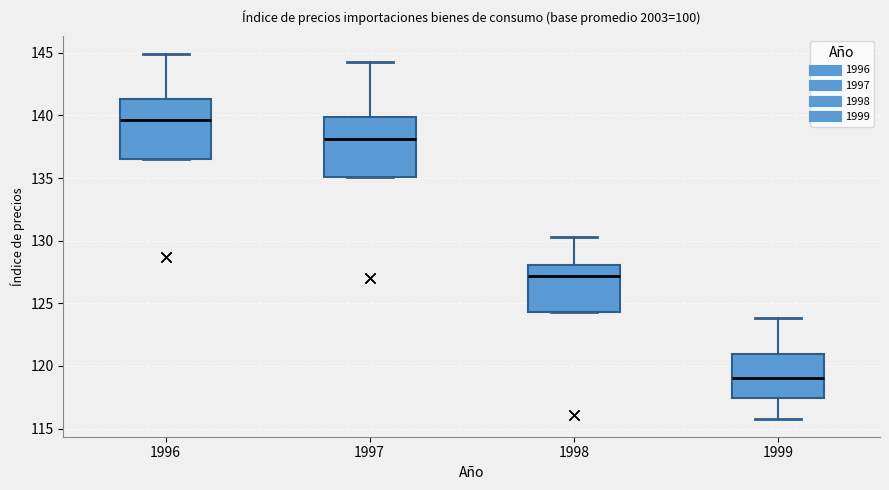

Which box has the highest median line?

1996